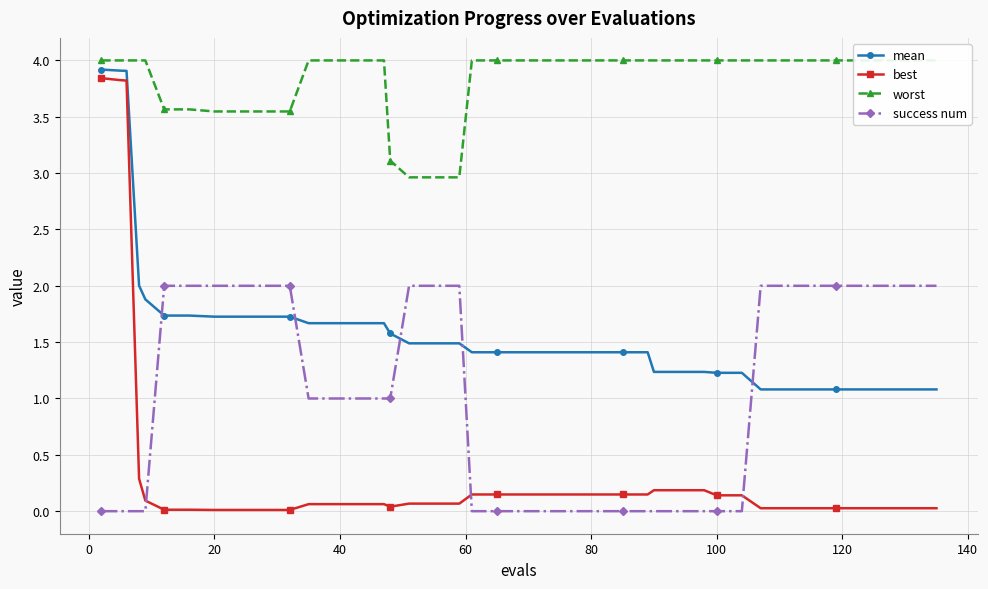

What is the difference between the maximum and minimum values in the success num series?

2.0